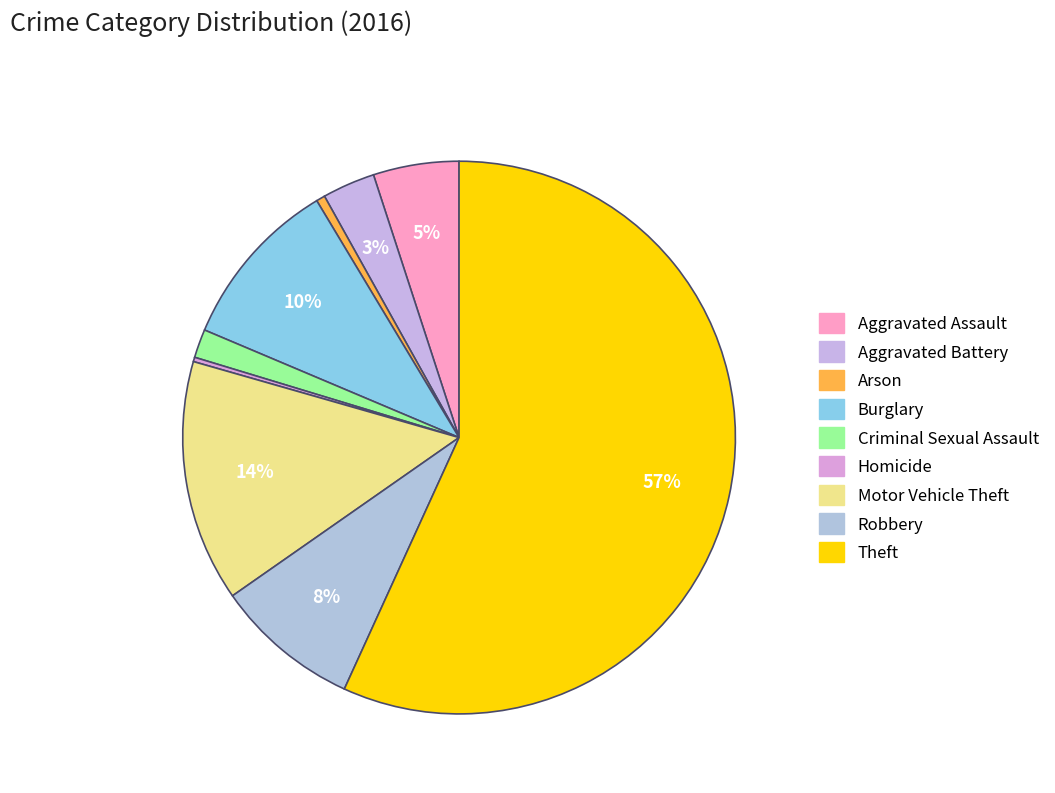

Which category has the smallest portion of the pie?

Homicide